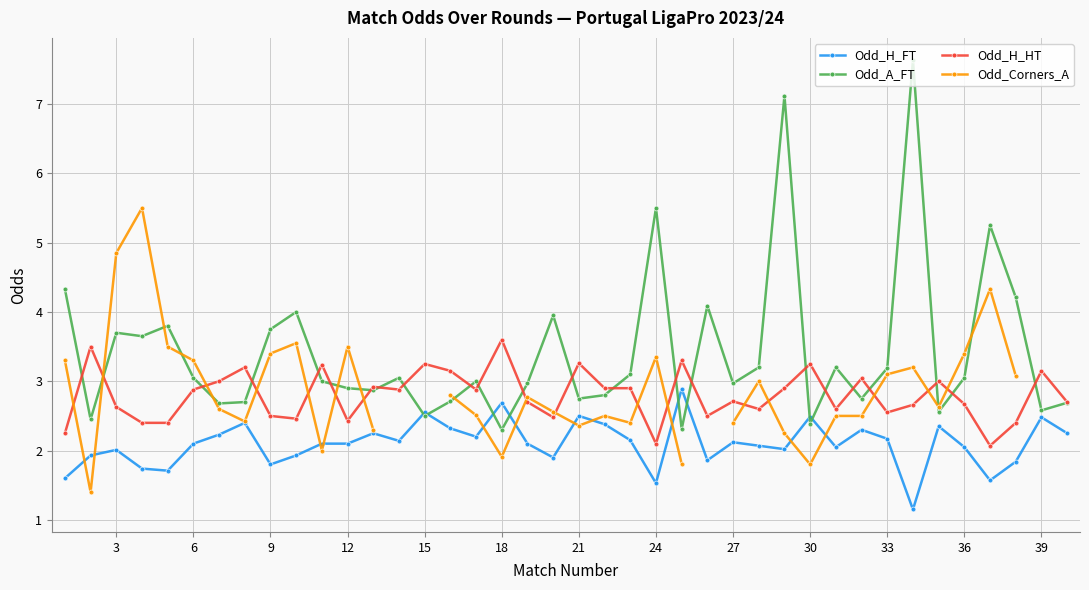

True or false: Odd_H_FT and Odd_H_HT cross at least once.

False